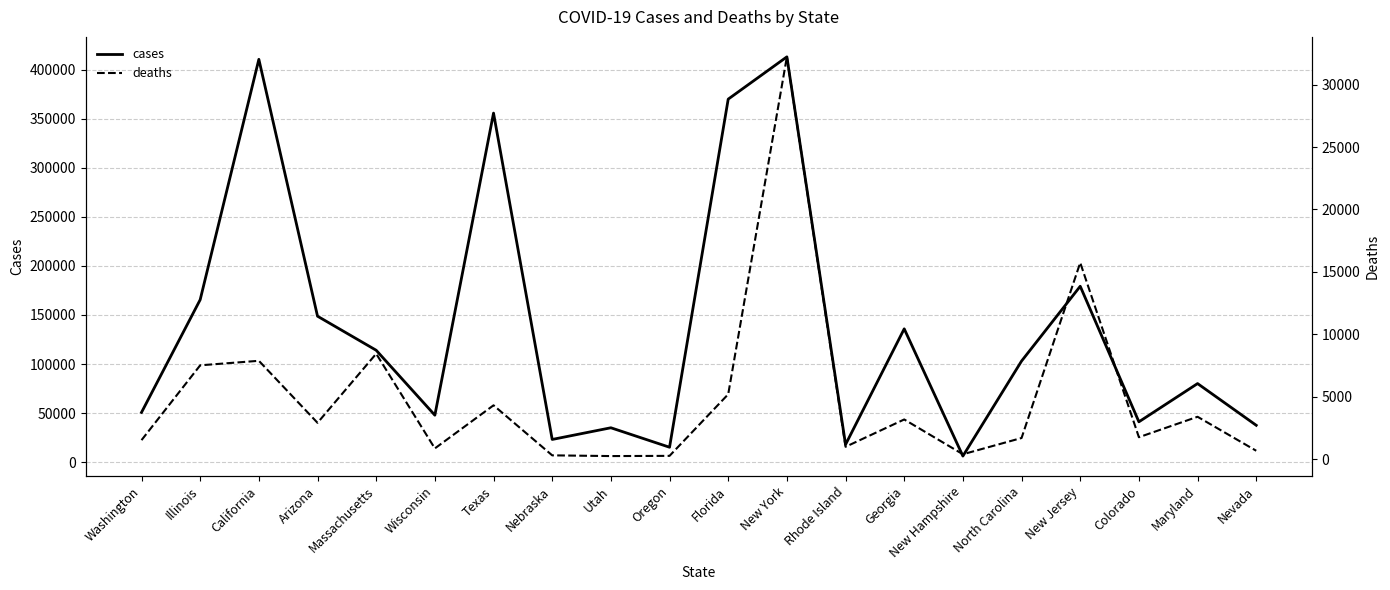

The cases series shows 355594 at Texas. True or false?

True